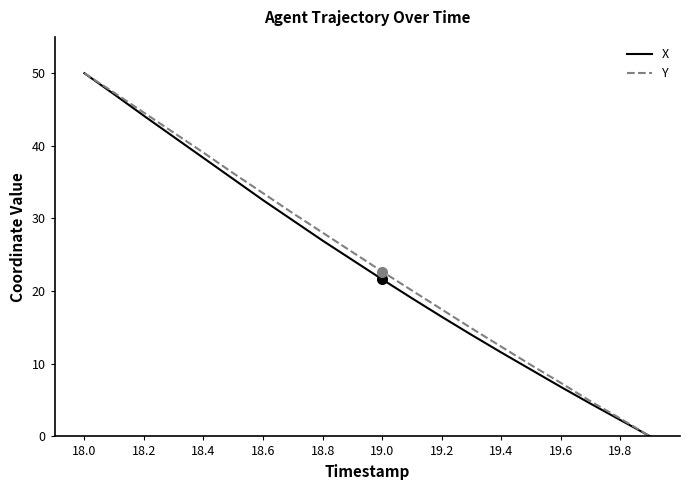

How many values in Y are above zero?

19